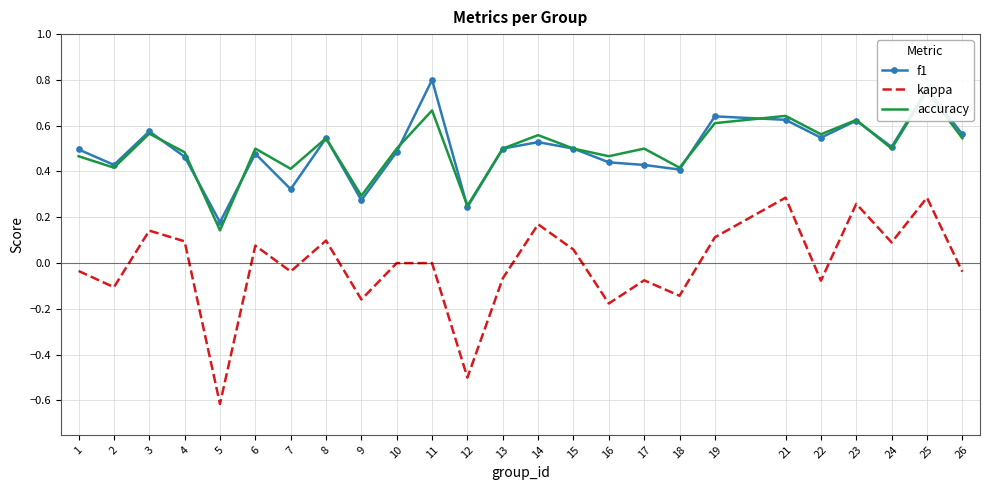

At which category is the sum across all series the highest?

25